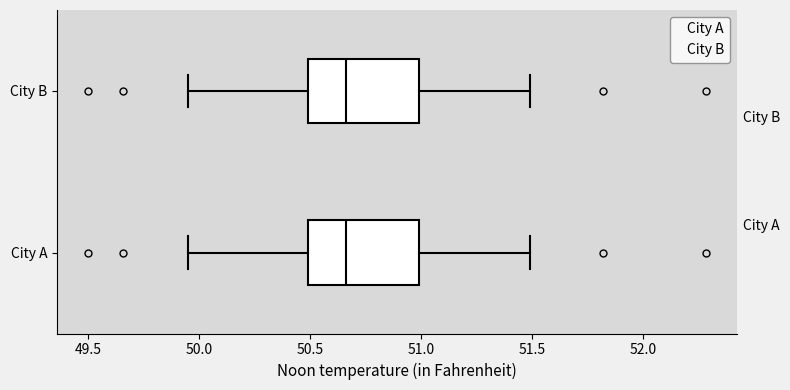

Where is the right edge of the box for City B on the x-axis? The values are not printed on the chart, so give them approximately, as read against the axis.

51.00